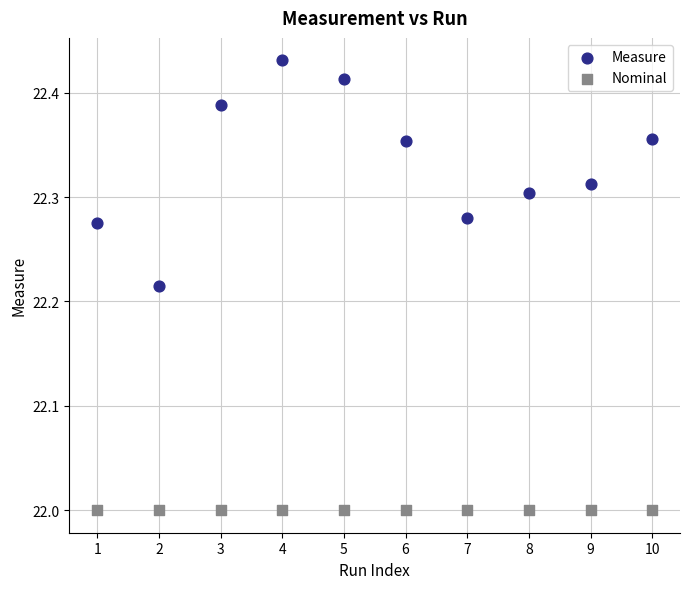

Which series reaches the minimum Y coordinate?

Nominal